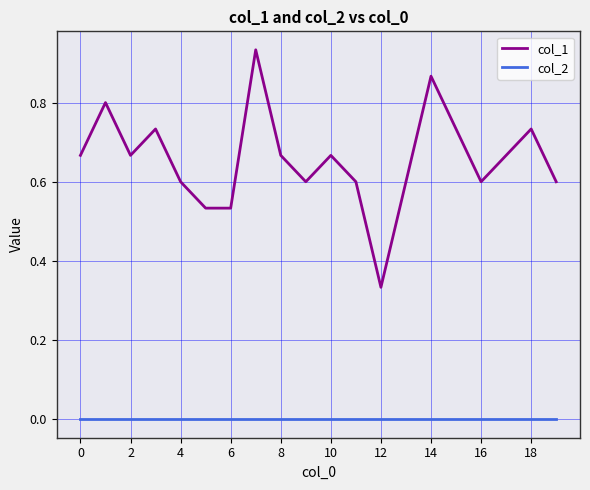

Rank the series by their maximum value, from lowest to highest.

col_2, col_1